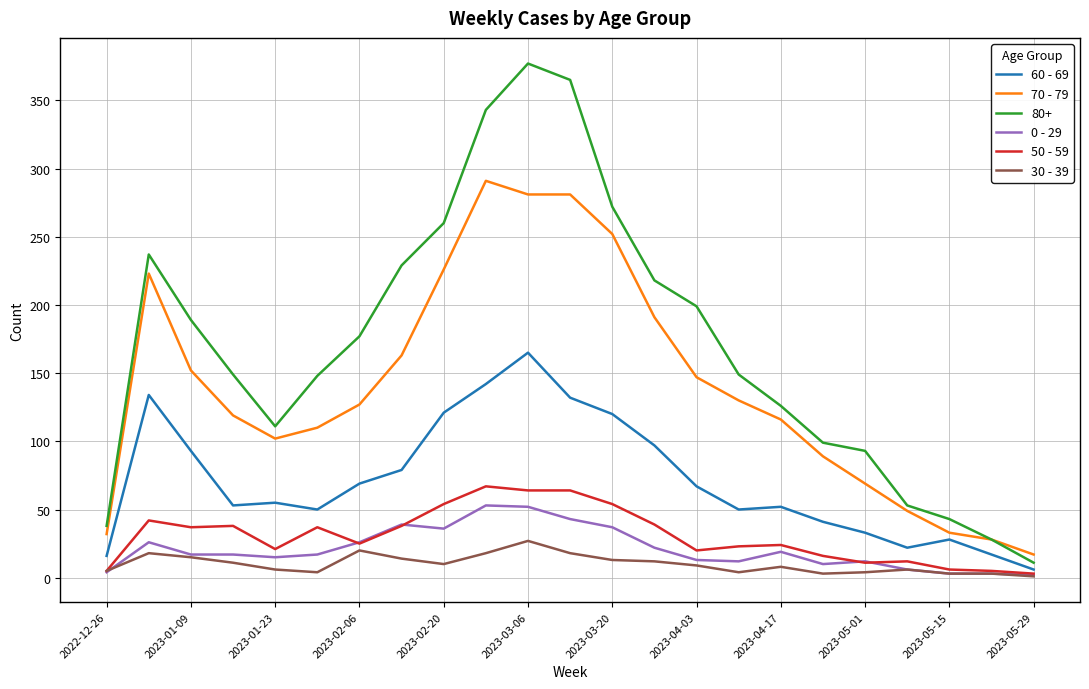

Which series has the largest range (max minus min)?

80+